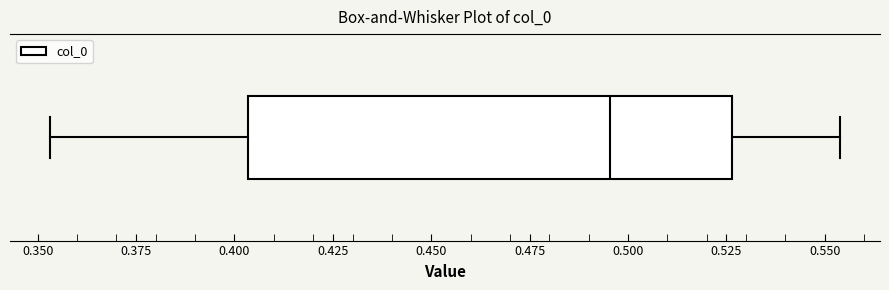

Transcribe this box plot: give where the median line is, the range the box spans, and where the two whiskers end, as read against the x-axis. The values are not printed on the chart, so give them approximately, as read against the axis.

median 0.495, box 0.405 to 0.525, whiskers 0.355 to 0.555